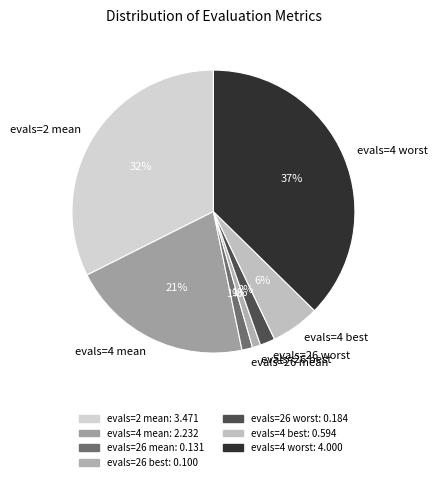

Do evals=26 worst and evals=4 mean together represent more than half of the pie?

No